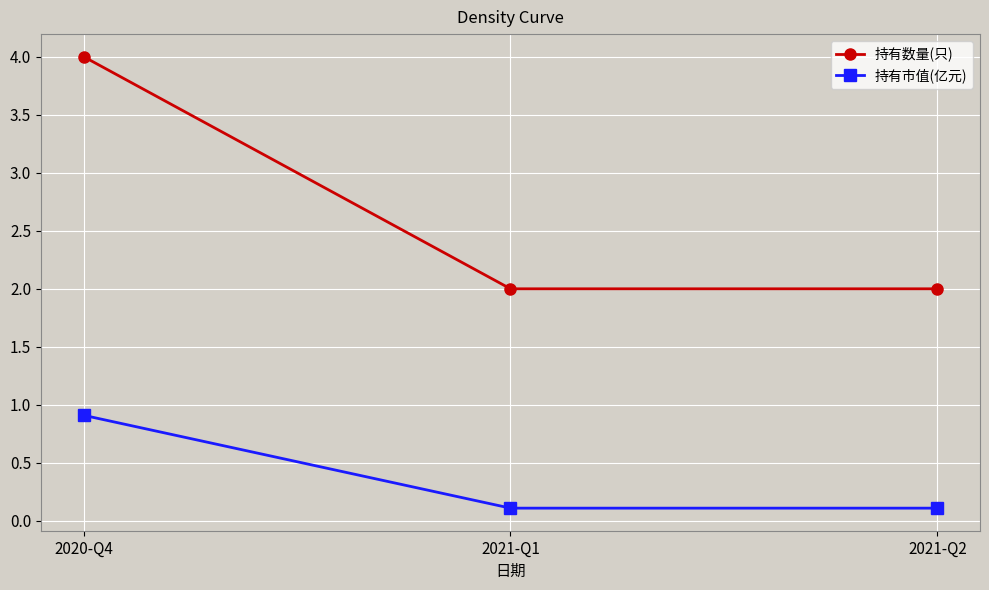

What is the average value of the 持有数量(只) series?

2.7